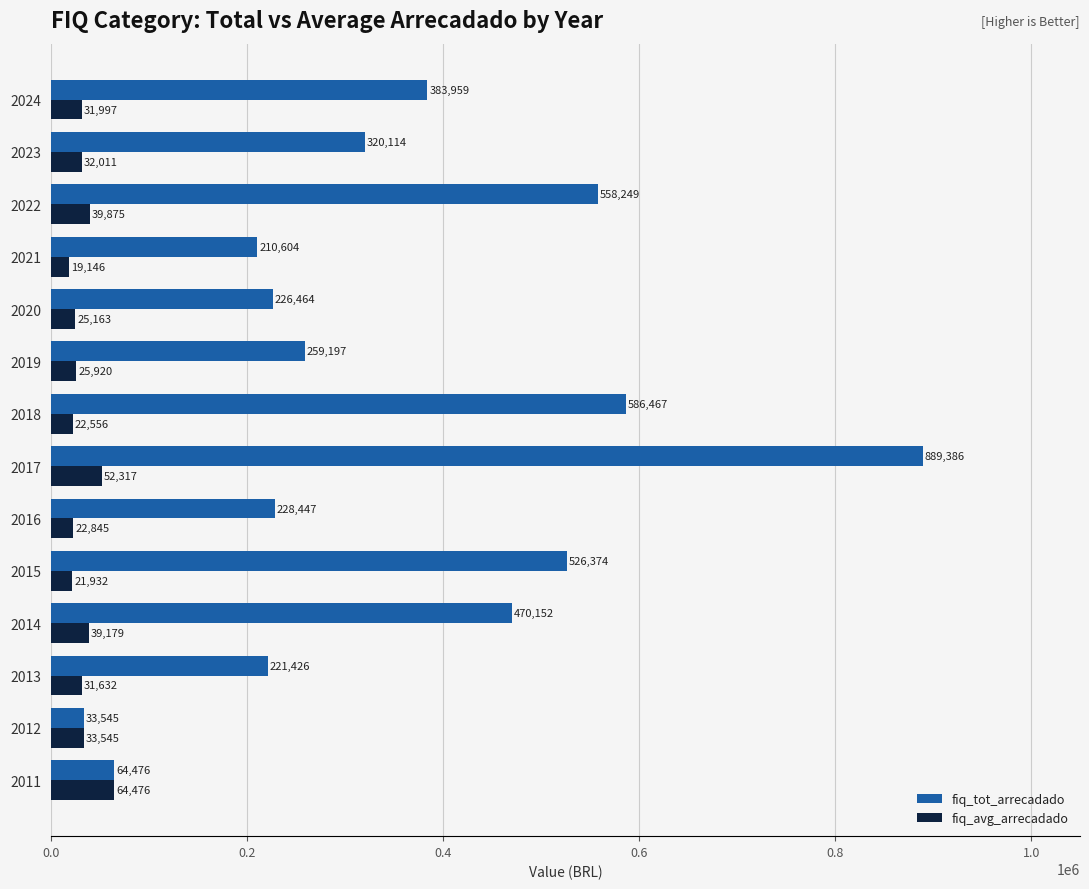

What is the sum of all fiq_tot_arrecadado values?

4978859.3